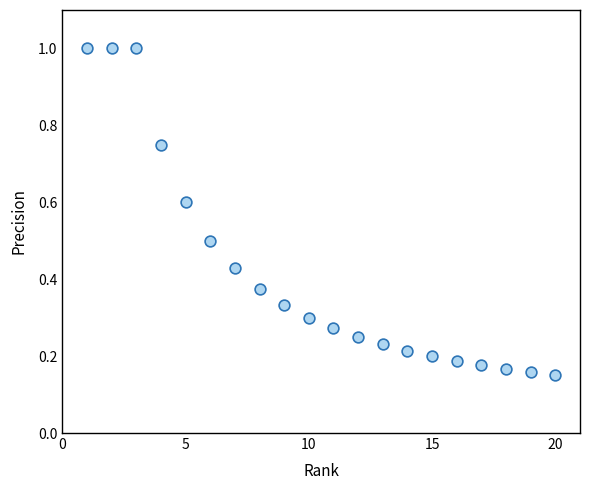

What is the range of X values (max minus min)?

19.0